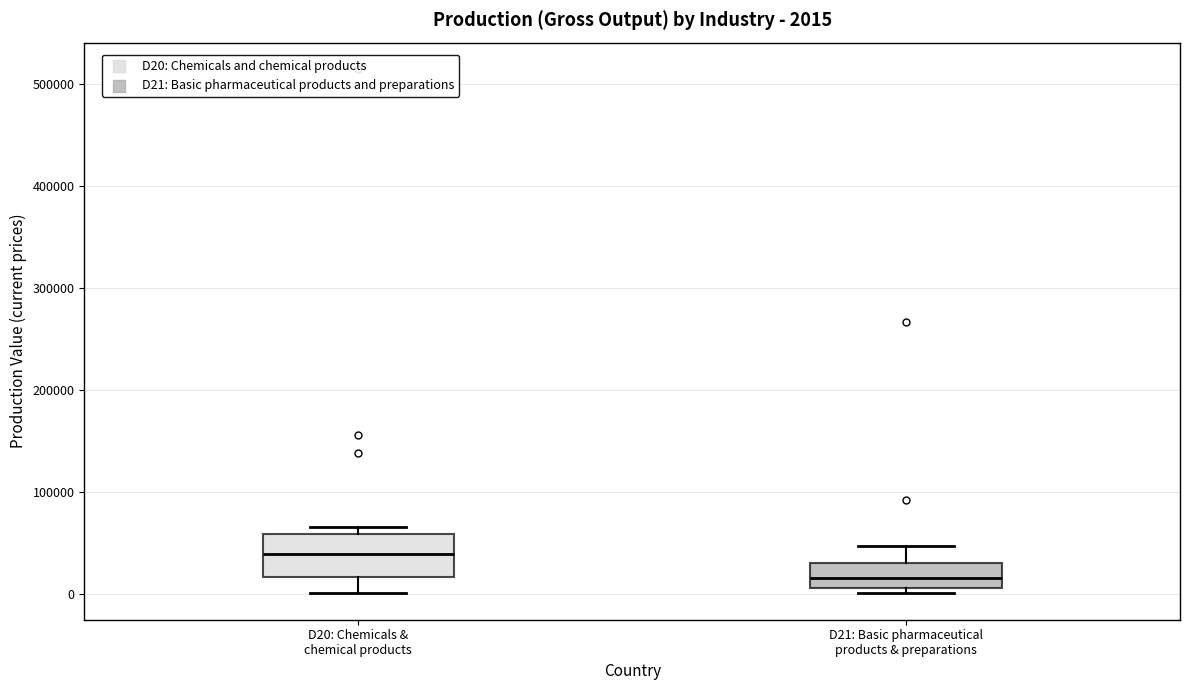

Which box's median line is the lowest?

D21: Basic pharmaceutical products & preparations